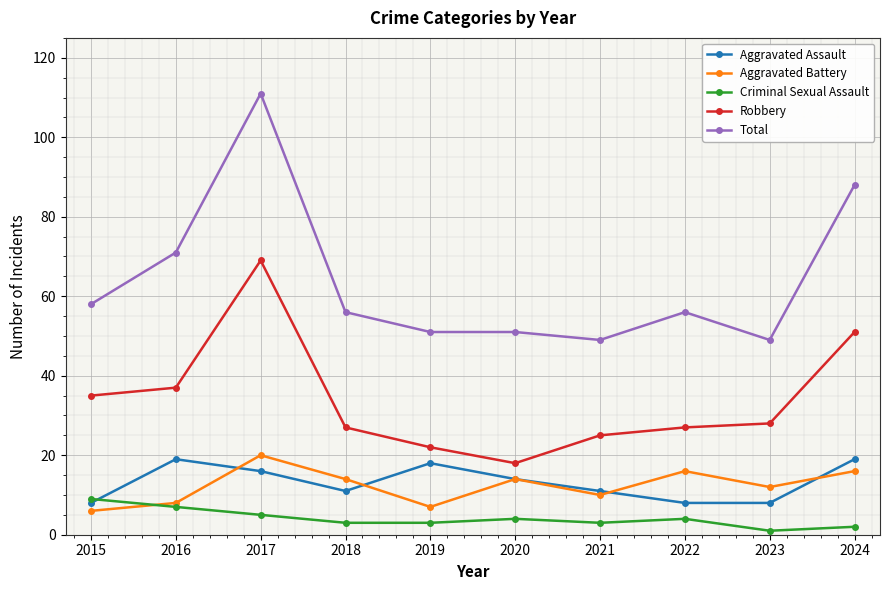

At which category does the chart reach its peak across all series?

2017